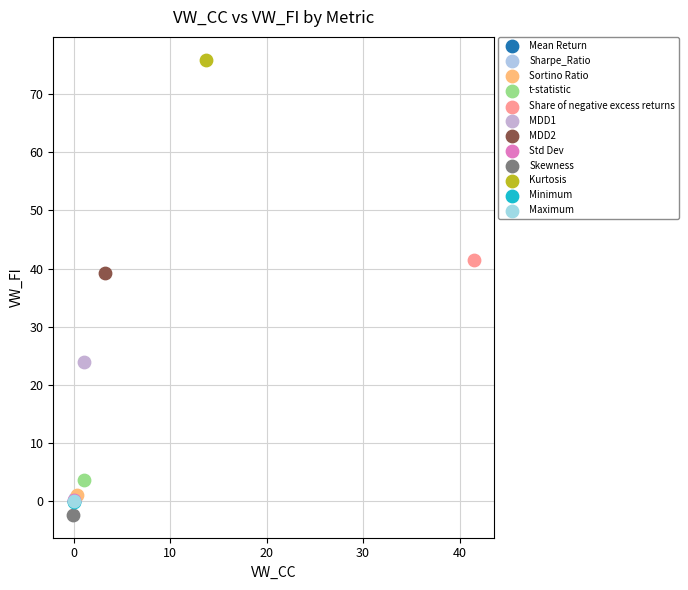

What are all the series names shown in the legend?

Mean Return, Sharpe_Ratio, Sortino Ratio, t-statistic, Share of negative excess returns, MDD1, MDD2, Std Dev, Skewness, Kurtosis, Minimum, Maximum